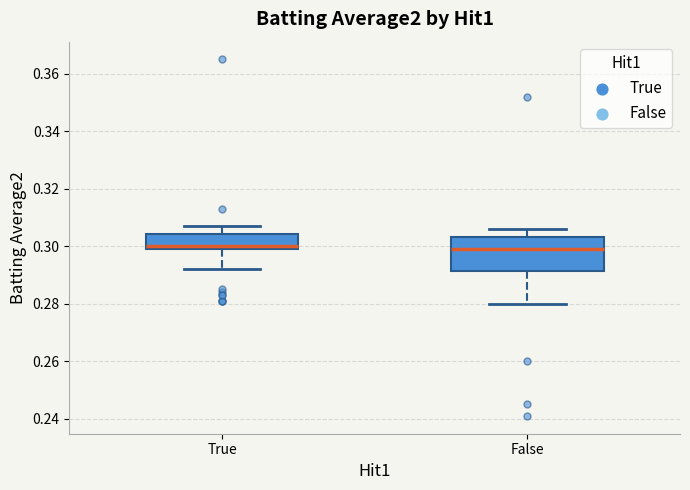

Which box is the tallest, from its lower edge to its upper edge?

False